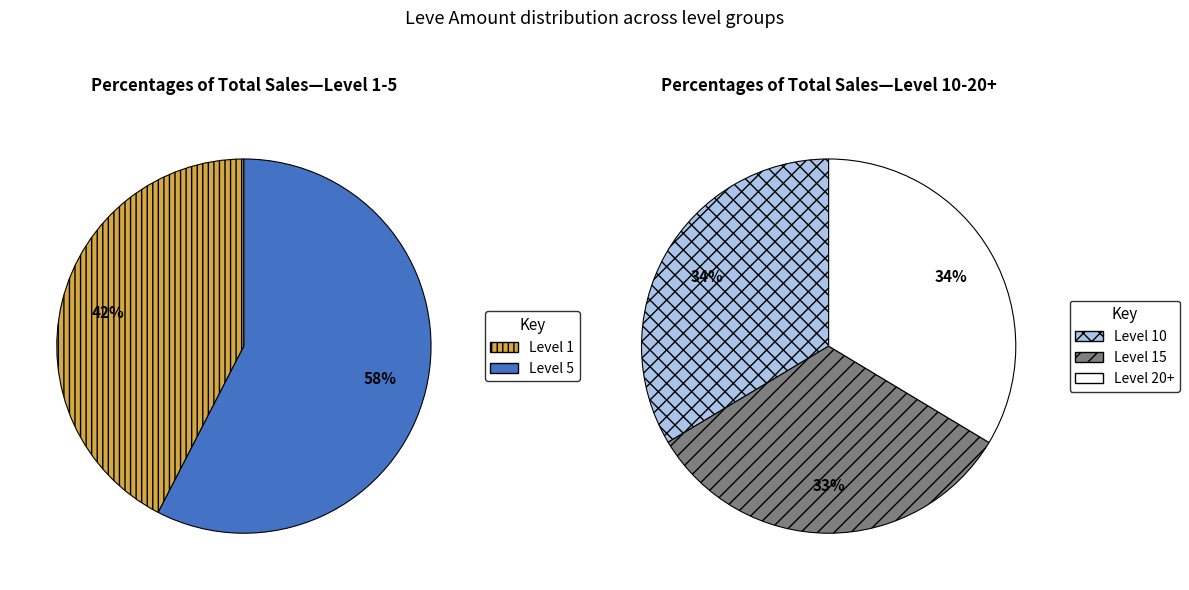

Is there a majority slice in this chart?

No